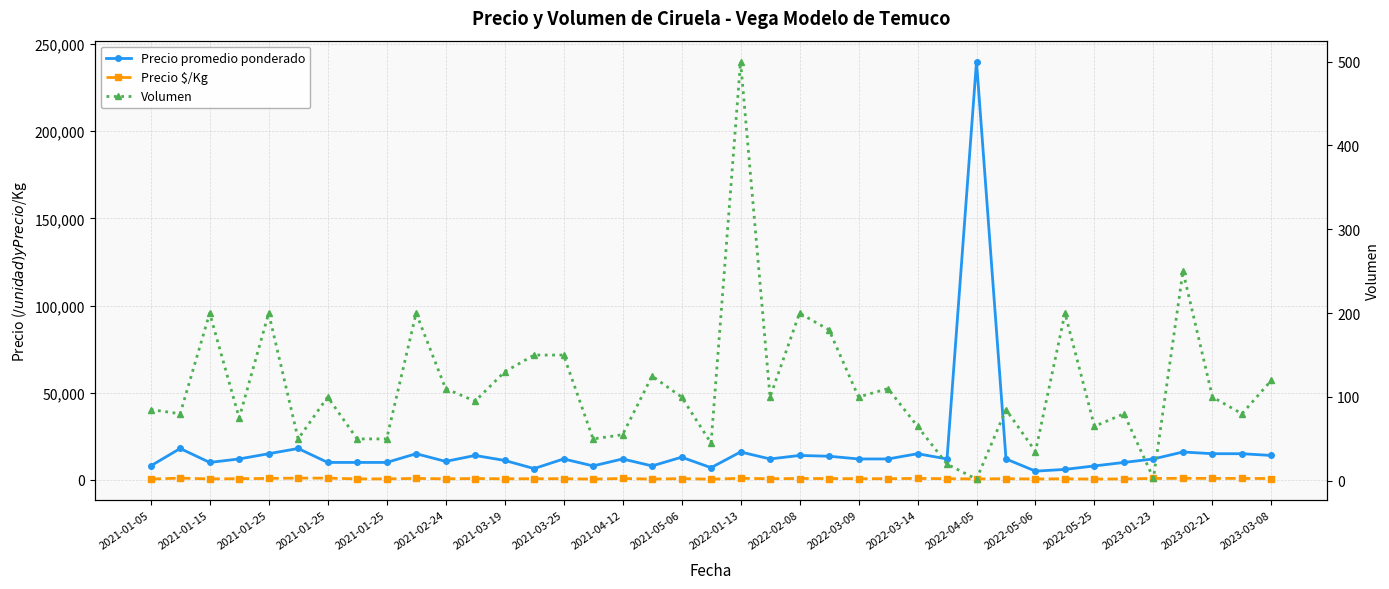

What are all the series names shown in the legend?

Precio promedio ponderado, Precio $/Kg, Volumen